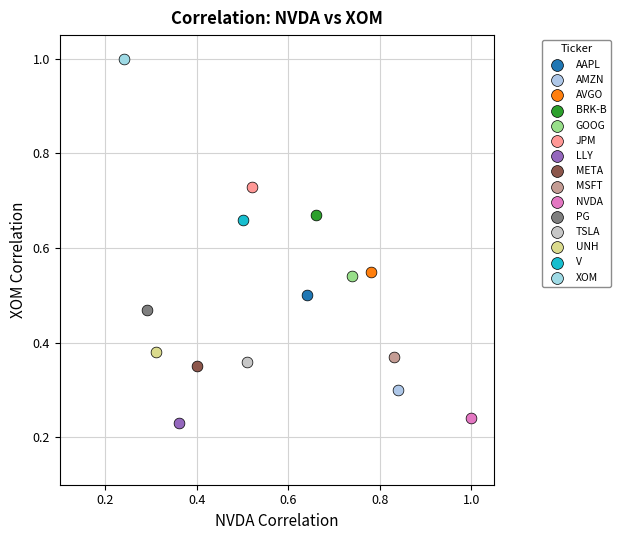

Which series contains the highest Y value?

XOM